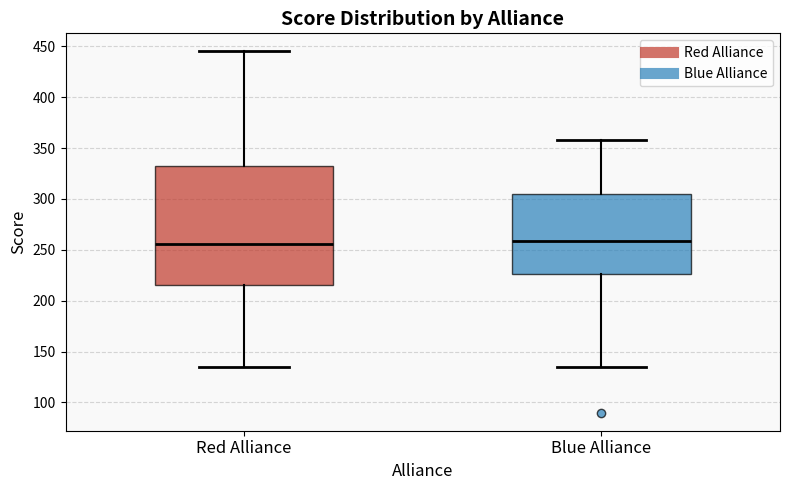

Which box is the tallest, from its lower edge to its upper edge?

Red Alliance